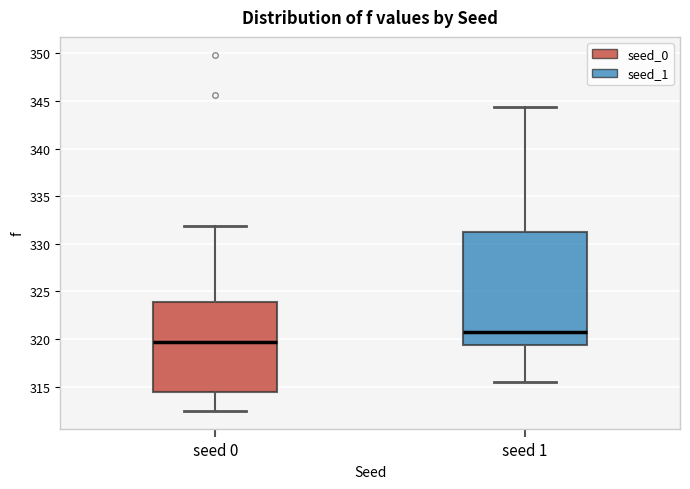

Where does the median line of the box for seed 0 sit on the y-axis? The values are not printed on the chart, so give them approximately, as read against the axis.

319.5